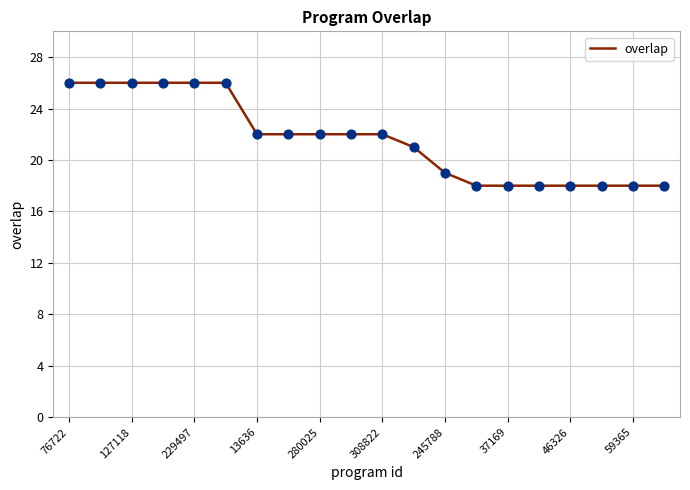

What is the difference between the maximum and minimum values?

8